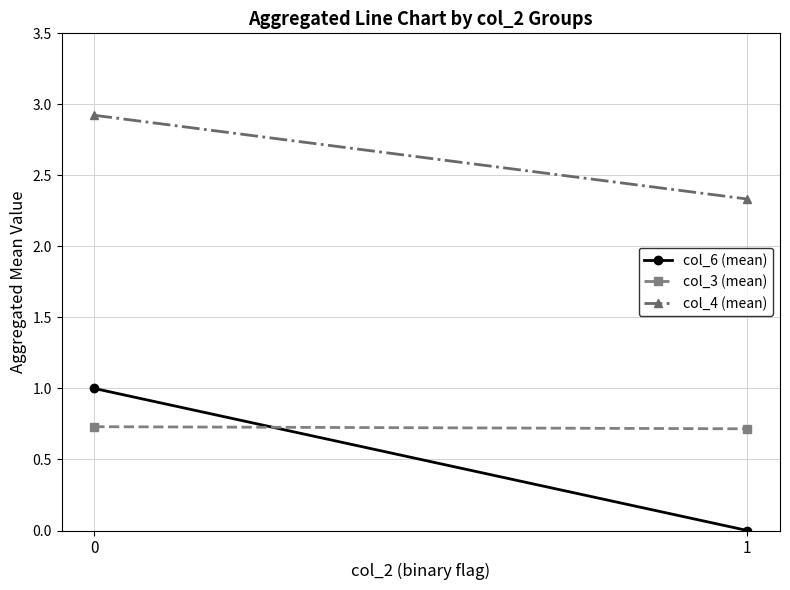

Which series has the largest range (max minus min)?

col_6 (mean)